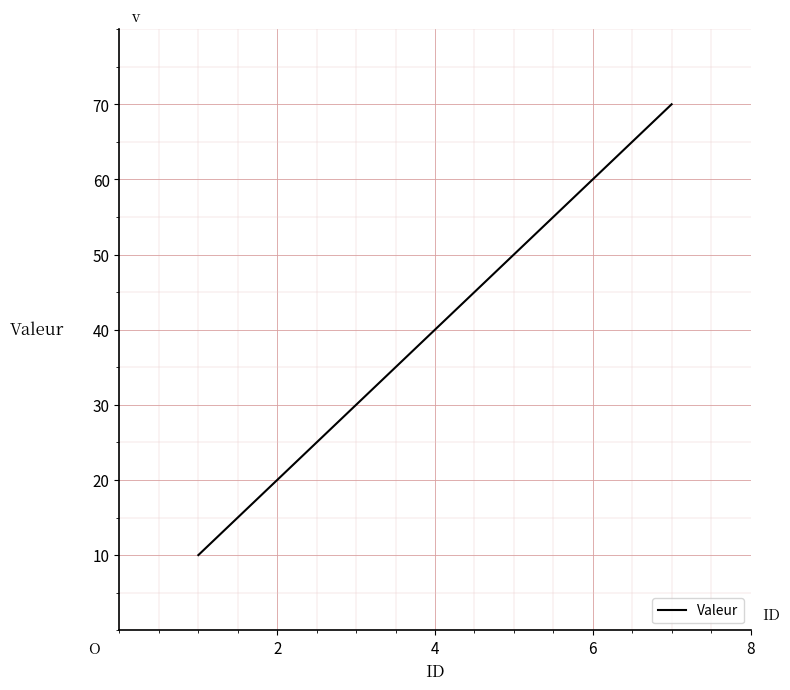

What is the sum of all values?

280